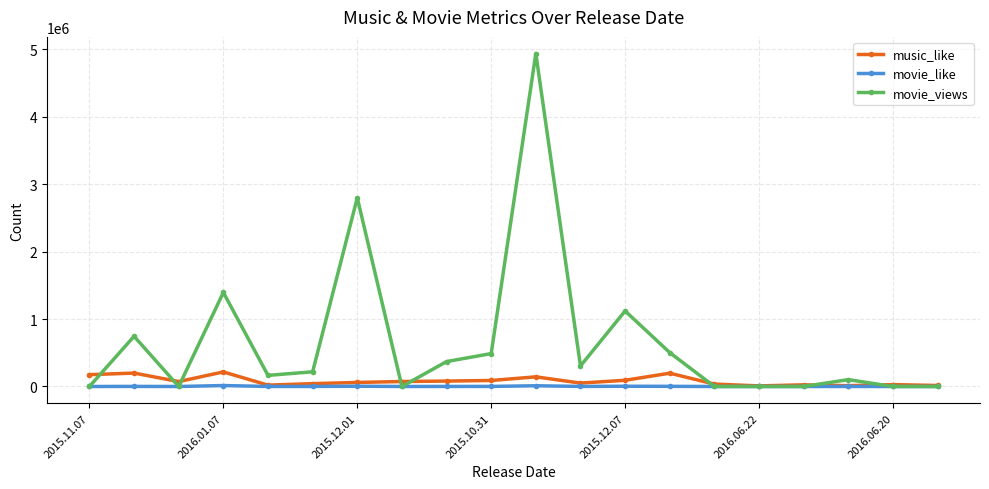

True or false: music_like and movie_views intersect in this chart.

True